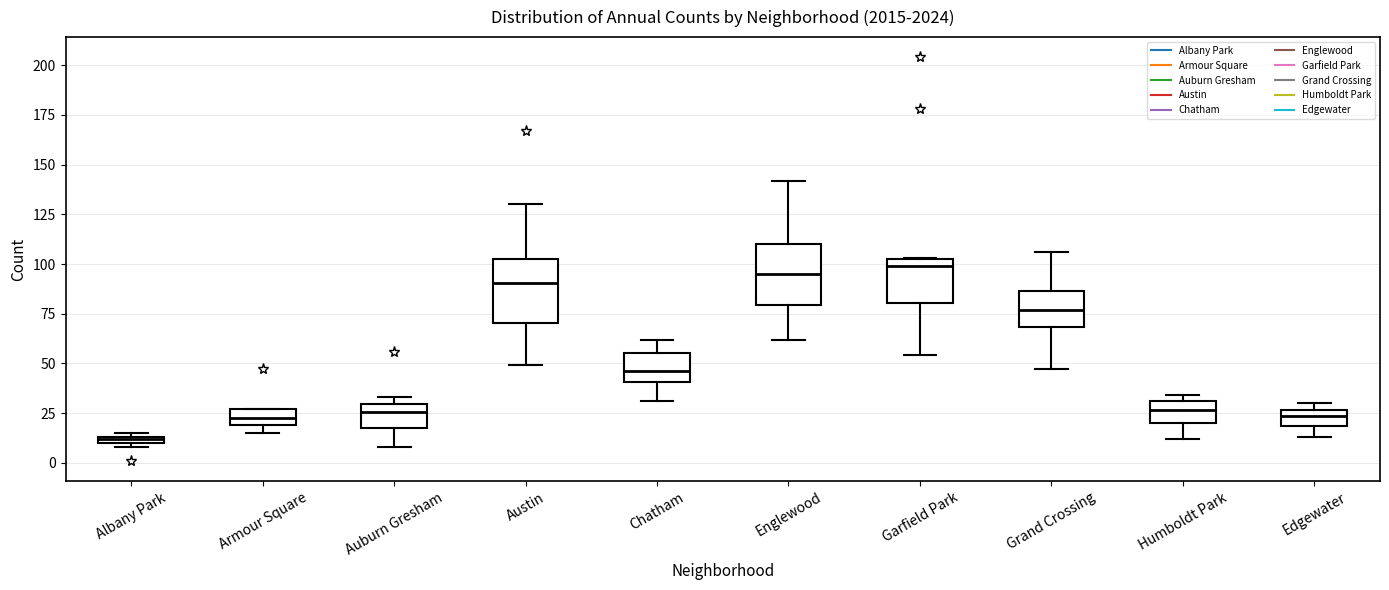

Where does the median line of the box for Englewood sit on the y-axis? The values are not printed on the chart, so give them approximately, as read against the axis.

95